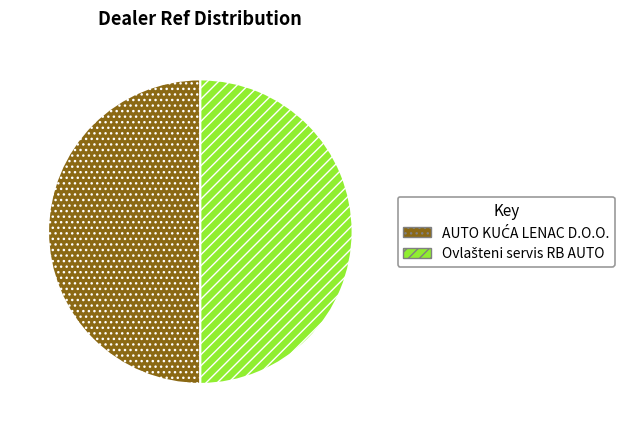

Count the number of slices in the pie.

2